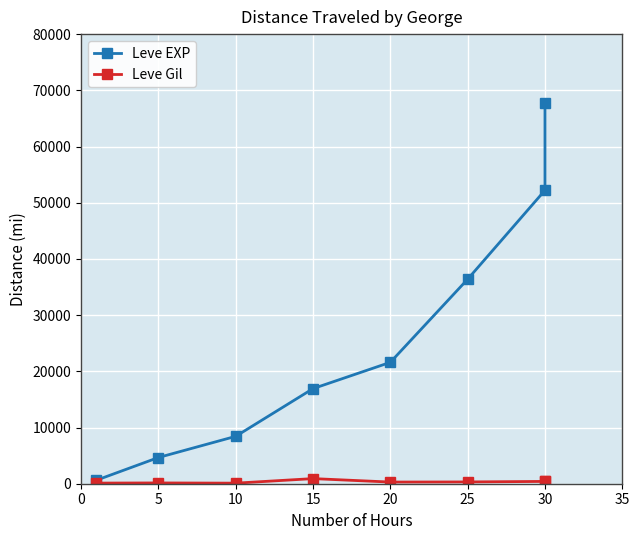

List the series in order of their overall mean, highest first.

Leve EXP, Leve Gil